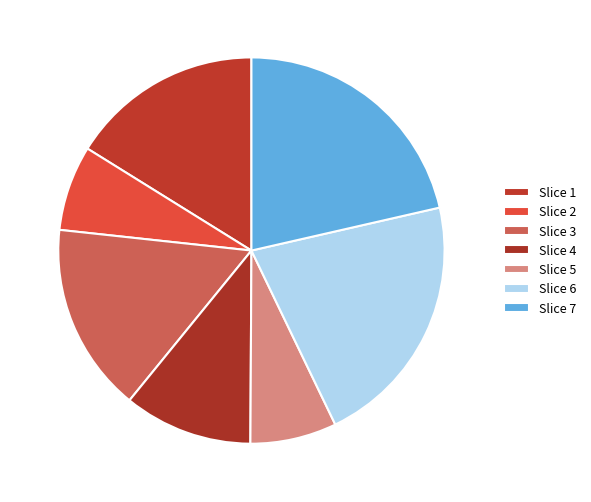

Is there any slice that represents more than half of the pie?

No